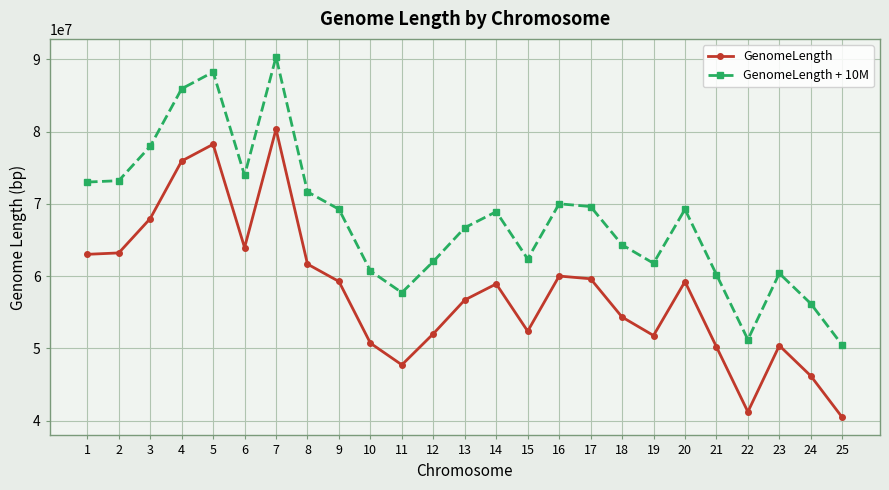

What is the difference between the GenomeLength + 10M values at 16 and 8?

1654627